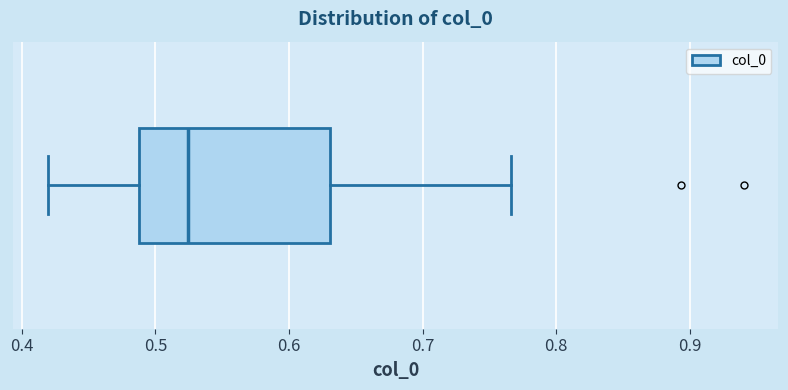

Transcribe this box plot: give where the median line is, the range the box spans, and where the two whiskers end, as read against the x-axis. The values are not printed on the chart, so give them approximately, as read against the axis.

median 0.52, box 0.49 to 0.63, whiskers 0.42 to 0.77